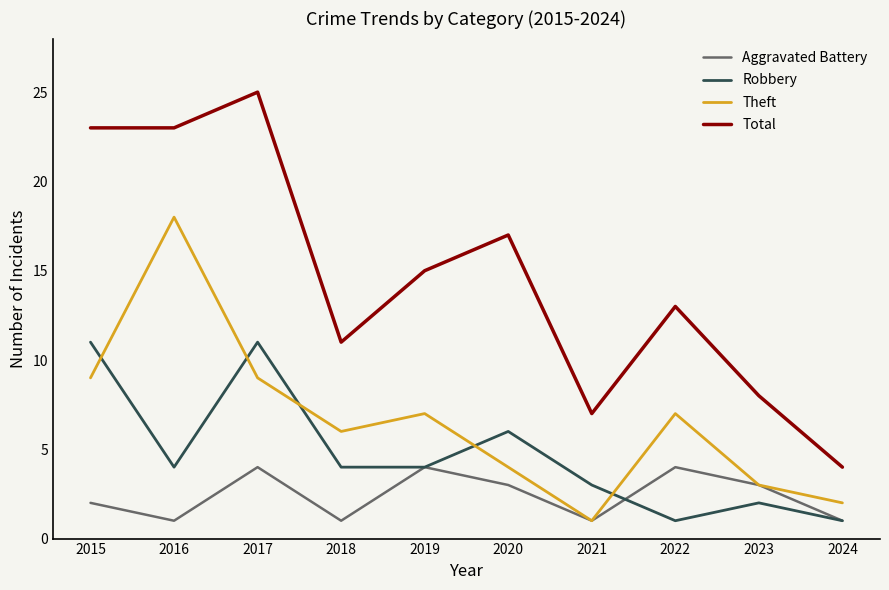

What is the maximum value shown in the chart?

25